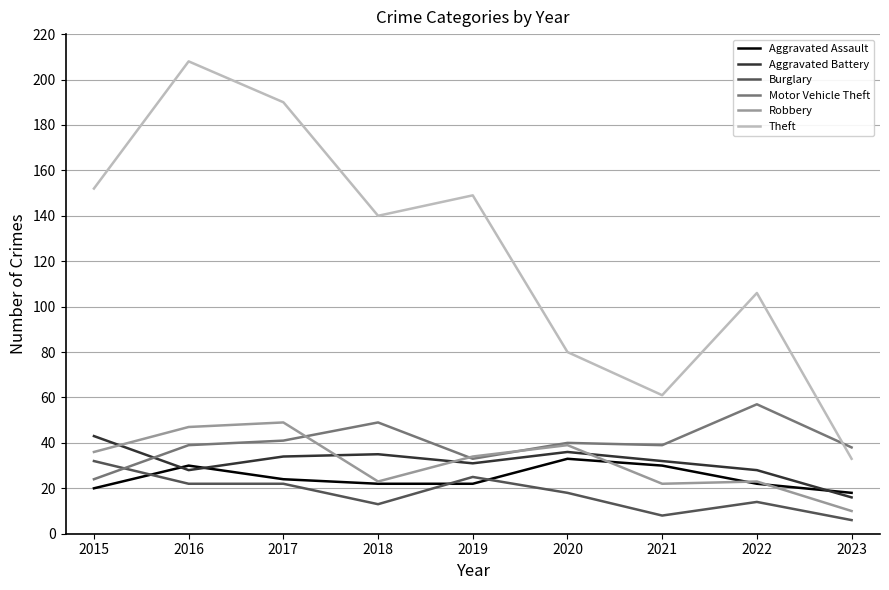

How many interior local peaks does the Theft series have?

3